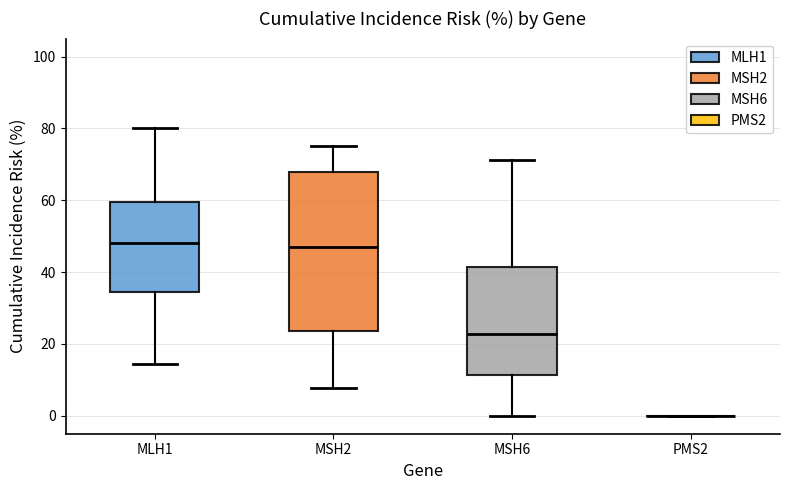

Where is the lower edge of the box for MLH1 on the y-axis? The values are not printed on the chart, so give them approximately, as read against the axis.

34